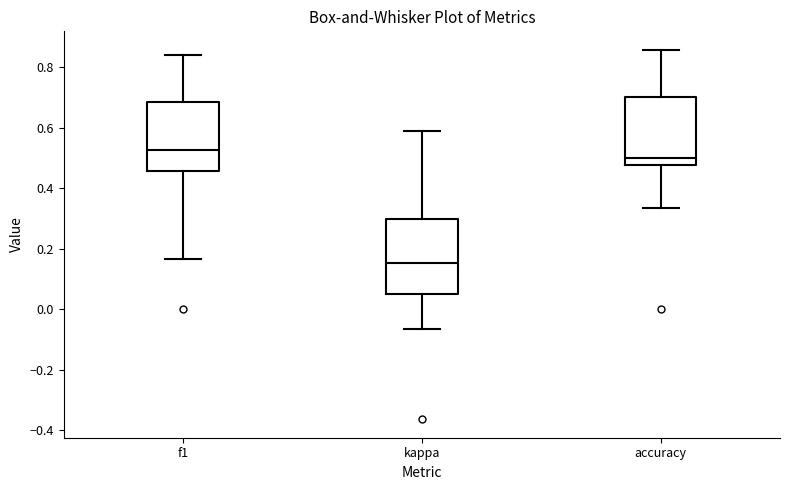

Where is the upper edge of the box for accuracy on the y-axis? The values are not printed on the chart, so give them approximately, as read against the axis.

0.70